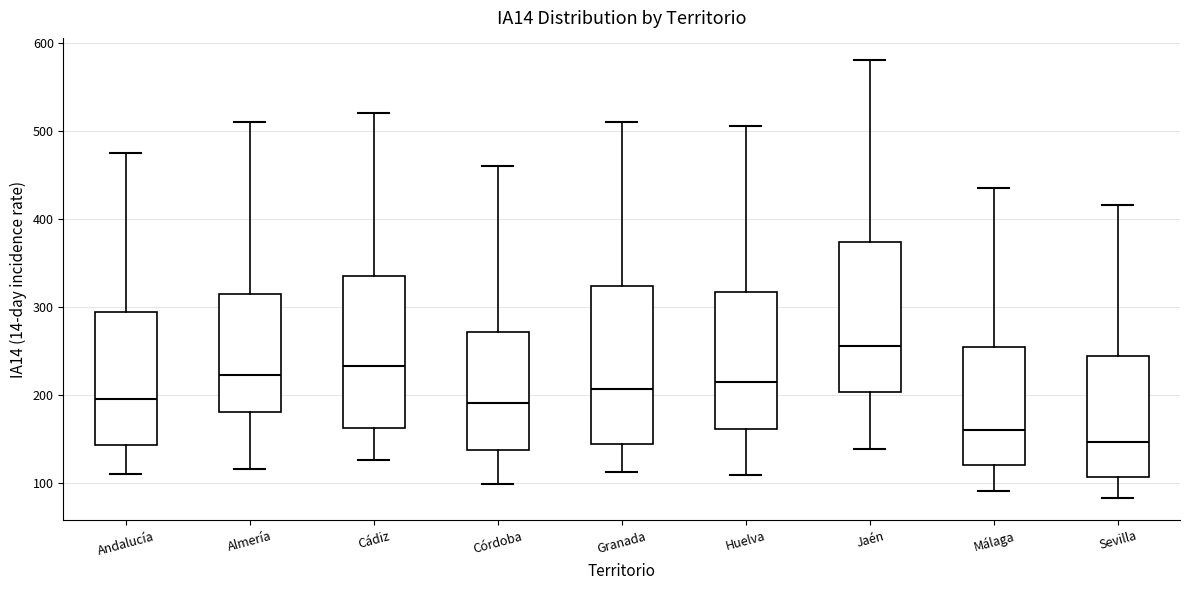

Reading left to right, transcribe this box plot: for each box, give where its median line is, the range the box spans, and where its two whiskers end, as read against the y-axis. The values are not printed on the chart, so give them approximately, as read against the axis.

Andalucía: median 200, box 140 to 290, whiskers 110 to 470
Almería: median 220, box 180 to 320, whiskers 120 to 510
Cádiz: median 230, box 160 to 330, whiskers 130 to 520
Córdoba: median 190, box 140 to 270, whiskers 100 to 460
Granada: median 210, box 140 to 320, whiskers 110 to 510
Huelva: median 210, box 160 to 320, whiskers 110 to 510
Jaén: median 260, box 200 to 370, whiskers 140 to 580
Málaga: median 160, box 120 to 250, whiskers 90 to 440
Sevilla: median 150, box 110 to 240, whiskers 80 to 420